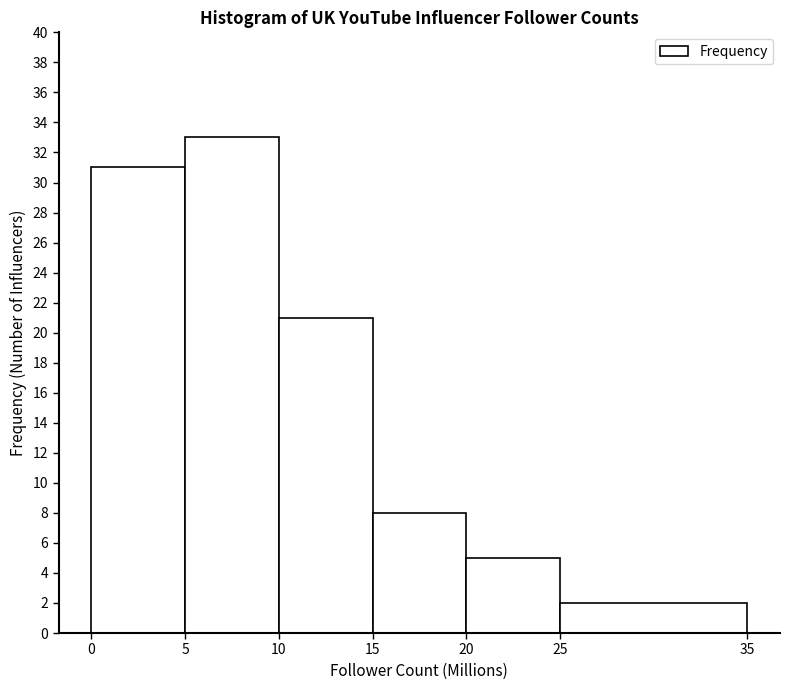

Reading left to right, transcribe this chart: for each bar, give the range it covers on the x-axis and its height. The values are not printed on the chart, so give them approximately, as read against the axis.

0 to 5: 31
5 to 10: 33
10 to 15: 21
15 to 20: 8
20 to 25: 5
25 to 35: 2